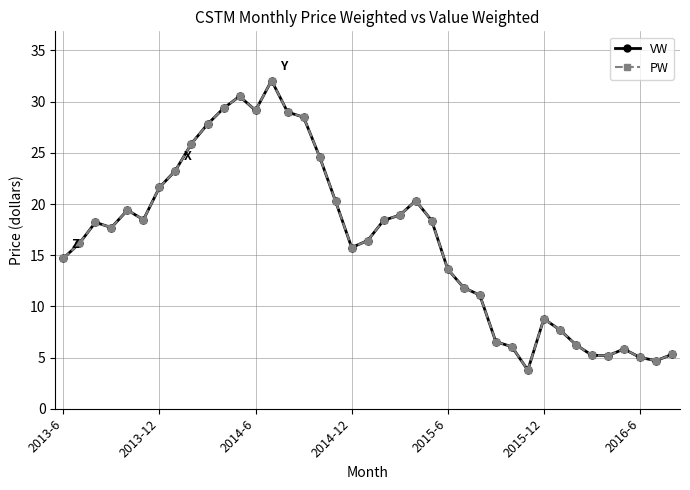

Does the chart have visible grid lines?

Yes